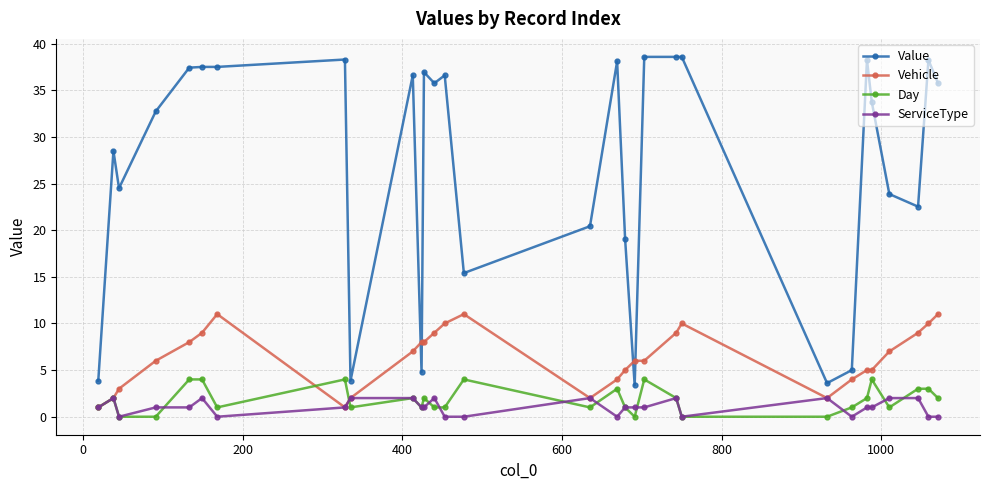

Which series has the largest total across all categories?

Value